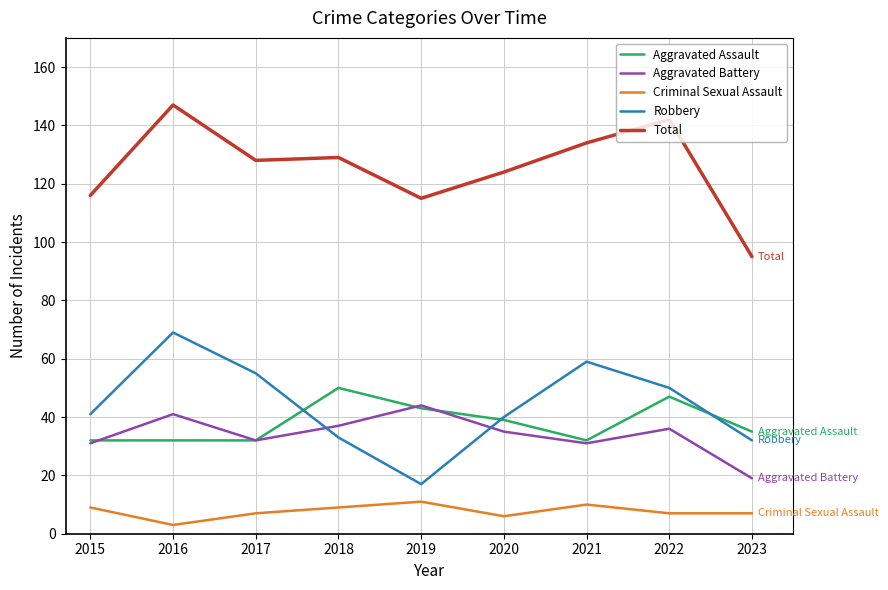

What are all the series names shown in the legend?

Aggravated Assault, Aggravated Battery, Criminal Sexual Assault, Robbery, Total